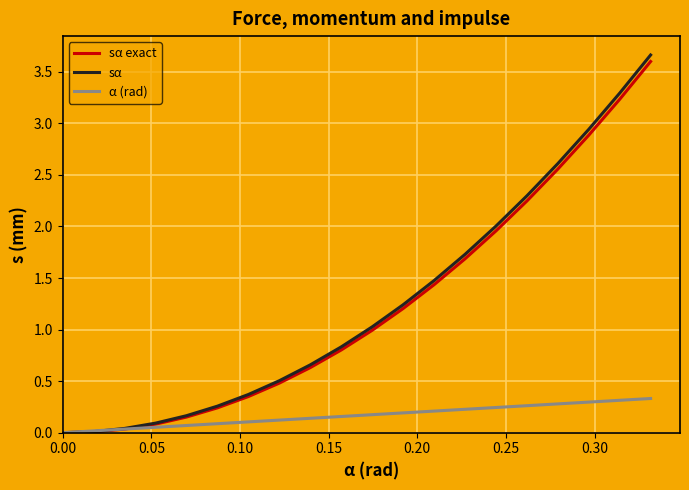

Which series has the widest spread of values?

sα